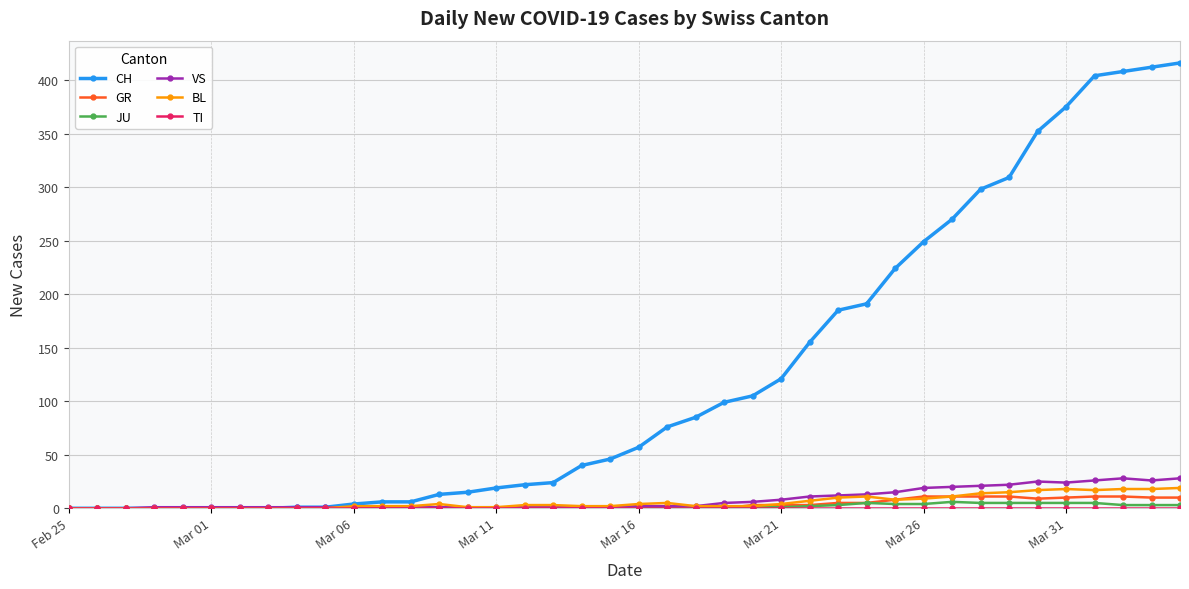

How many series are shown in this chart?

6